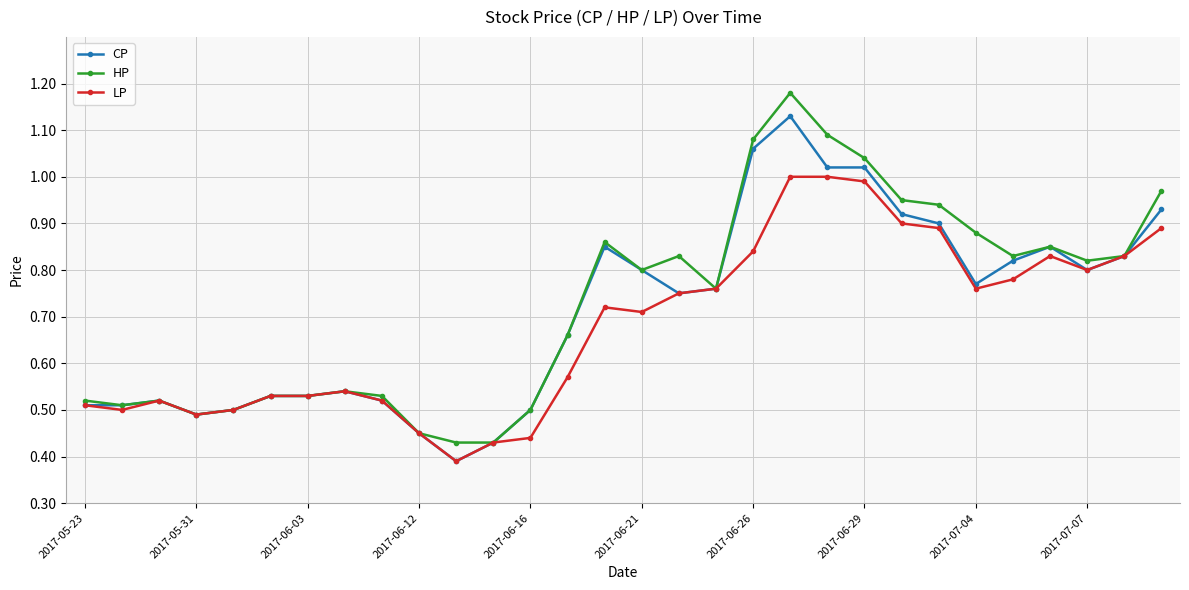

Rank the series by their maximum value, from lowest to highest.

LP, CP, HP